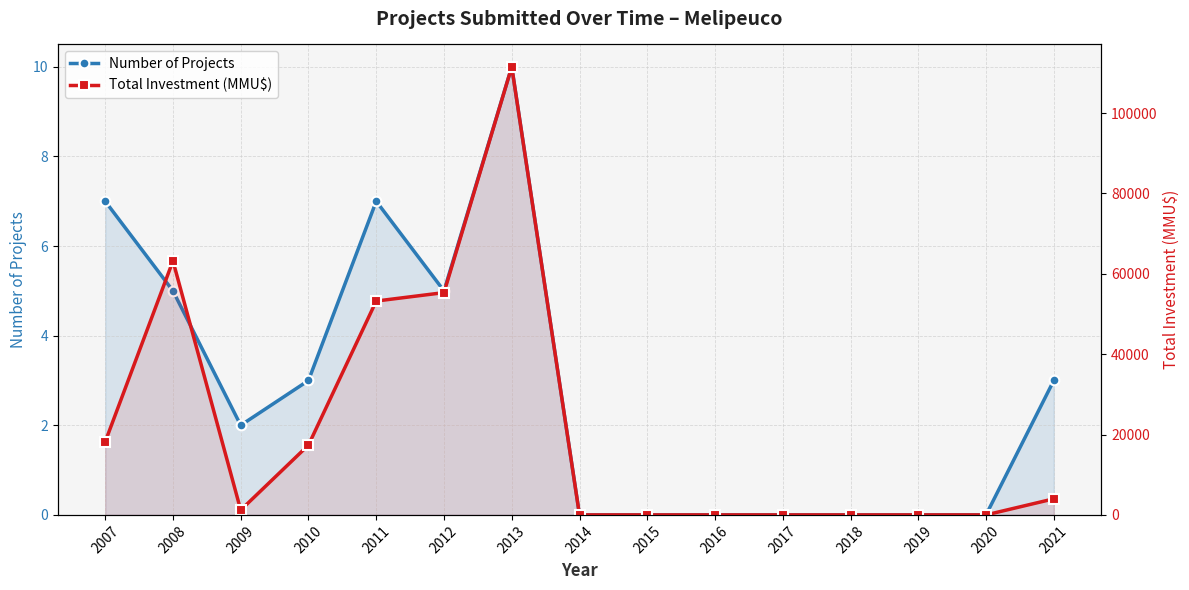

At which label does Total Investment (MMU$) reach its peak?

2013